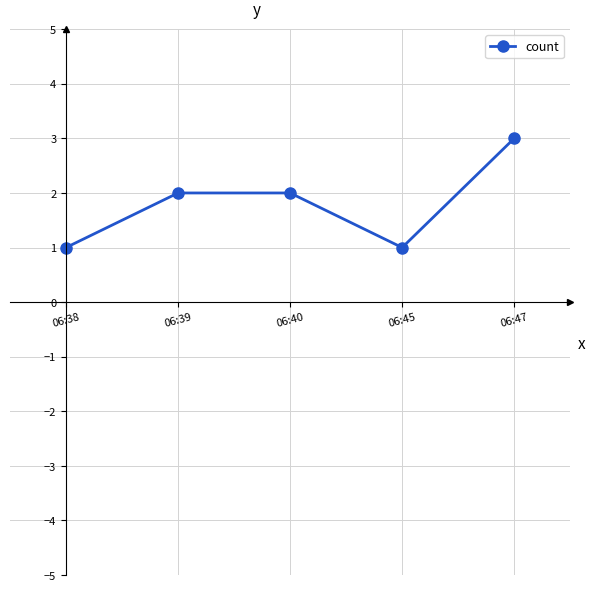

Where is the first local minimum?

06:45